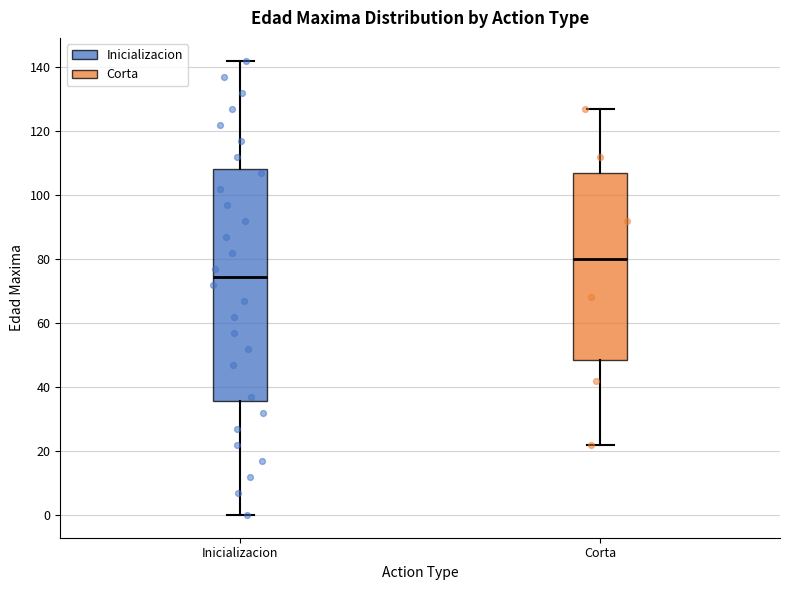

Where does the median line of the box for Inicializacion sit on the y-axis? The values are not printed on the chart, so give them approximately, as read against the axis.

74